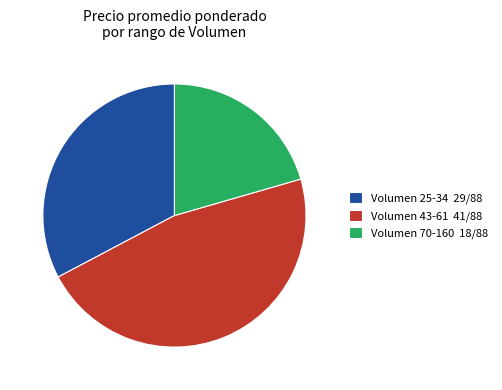

Combined, do Volumen 70-160 18/88 and Volumen 43-61 41/88 account for over 50%?

Yes